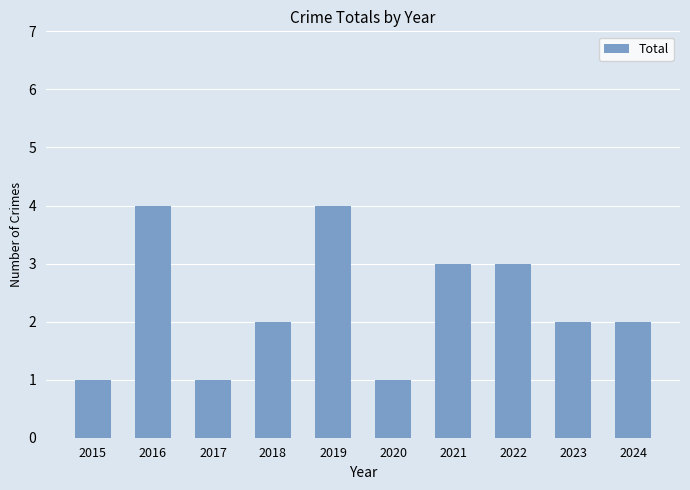

Count the number of categories in the chart.

10